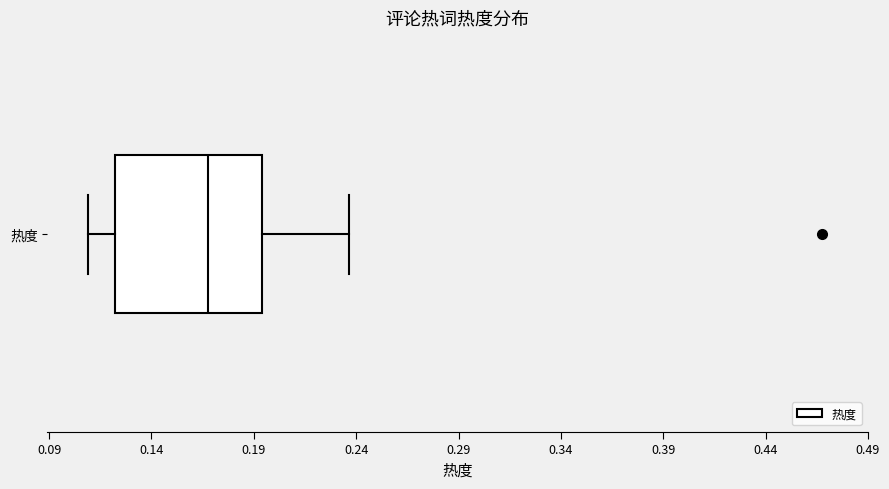

Read this box plot against the x-axis: the position of the median line, the range covered by the box, and the ends of both whiskers. The values are not printed on the chart, so give them approximately, as read against the axis.

median 0.170, box 0.120 to 0.195, whiskers 0.110 to 0.235